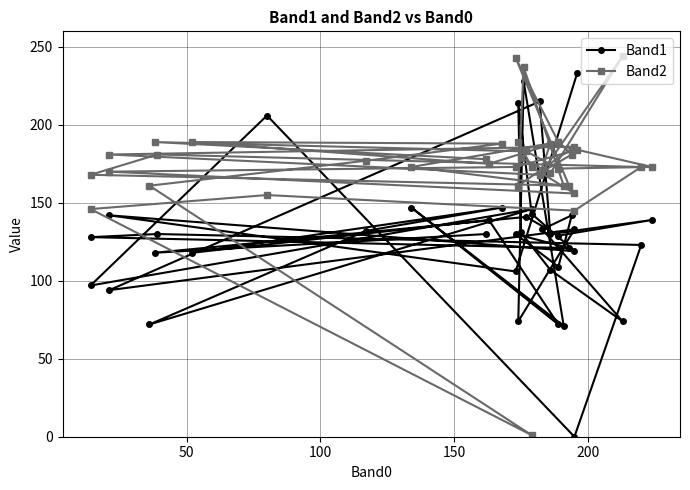

How many lines are shown in the chart?

2